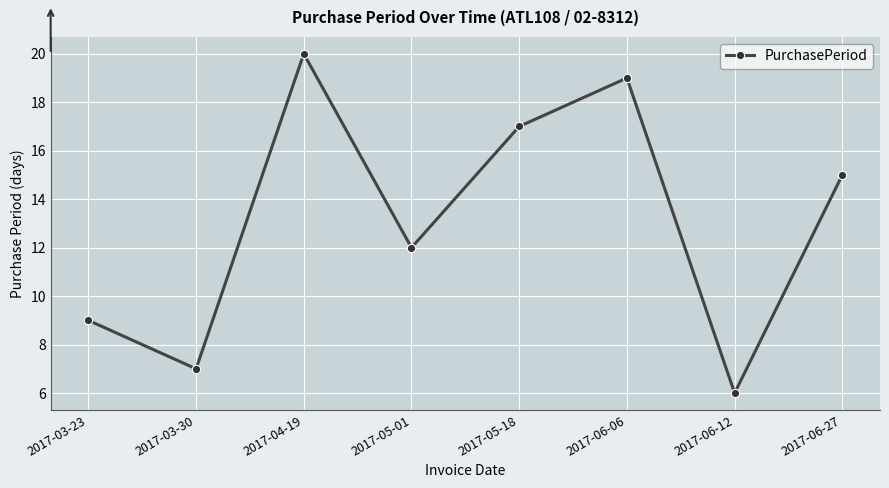

What is the average value?

13